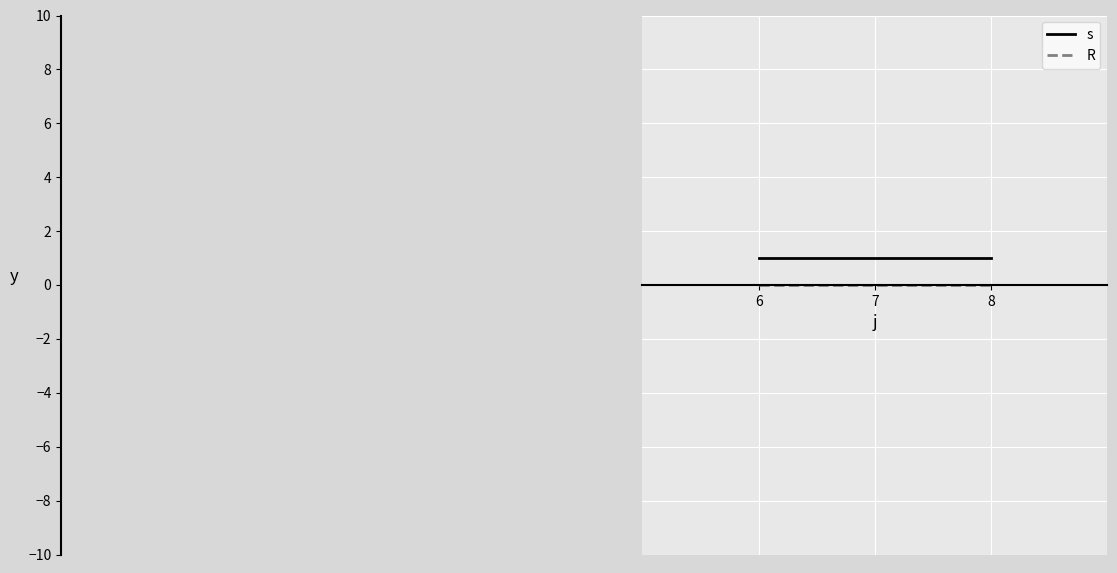

Which series has the largest total across all categories?

s